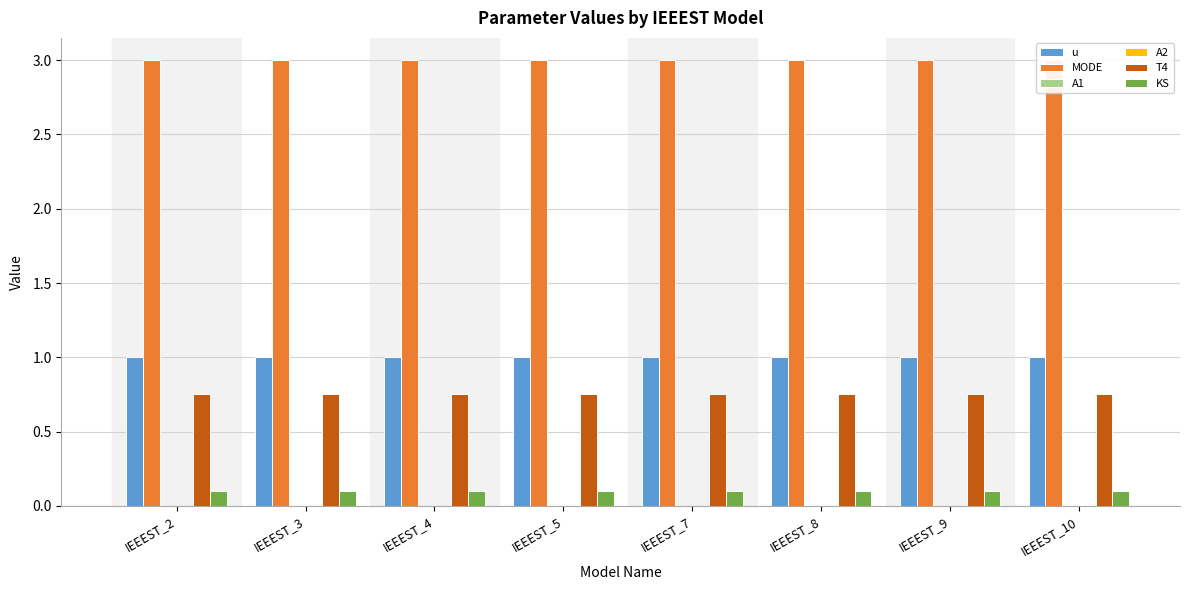

Which label corresponds to the smallest value in the chart?

IEEEST_2